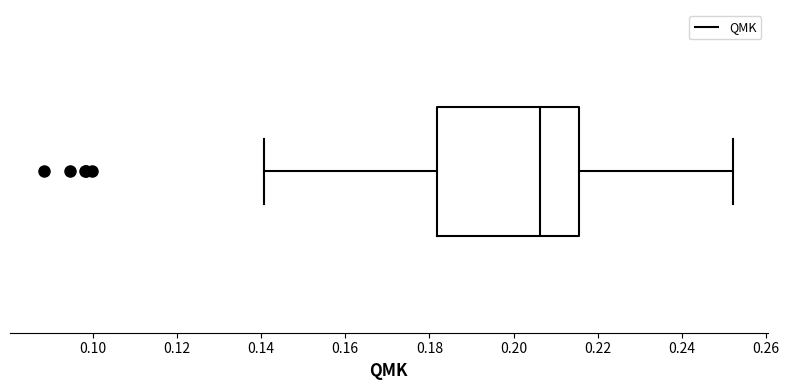

Where is the right edge of the box on the x-axis? The values are not printed on the chart, so give them approximately, as read against the axis.

0.216